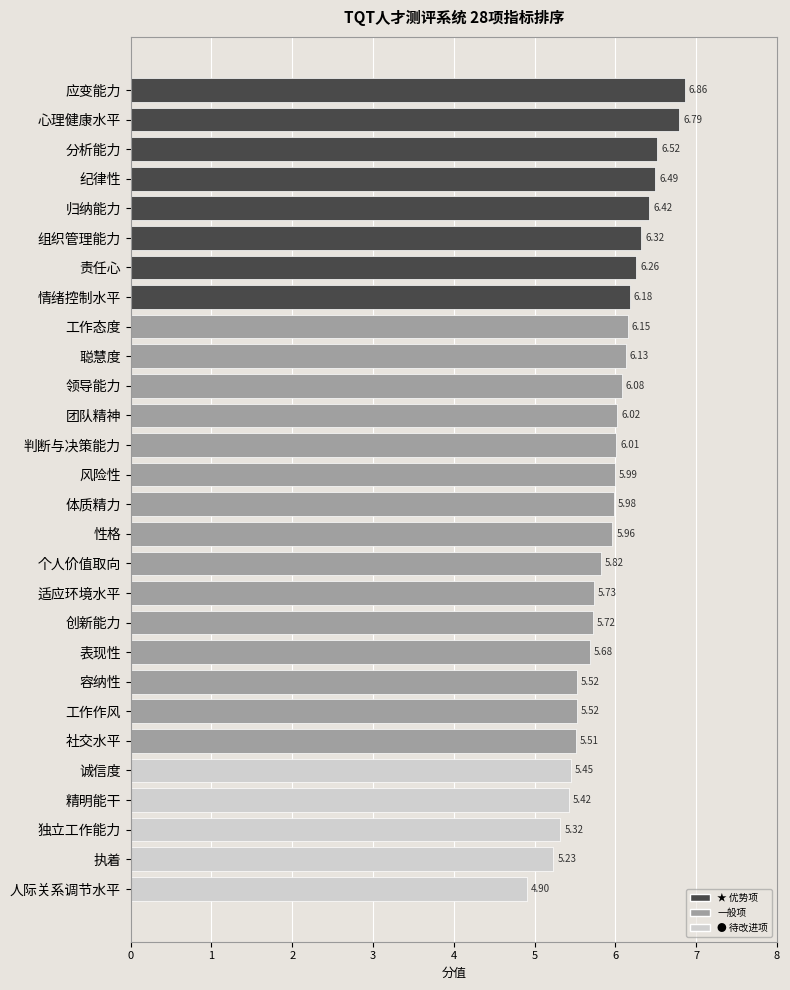

What is the change in value from 情绪控制水平 to 工作作风?

-0.7